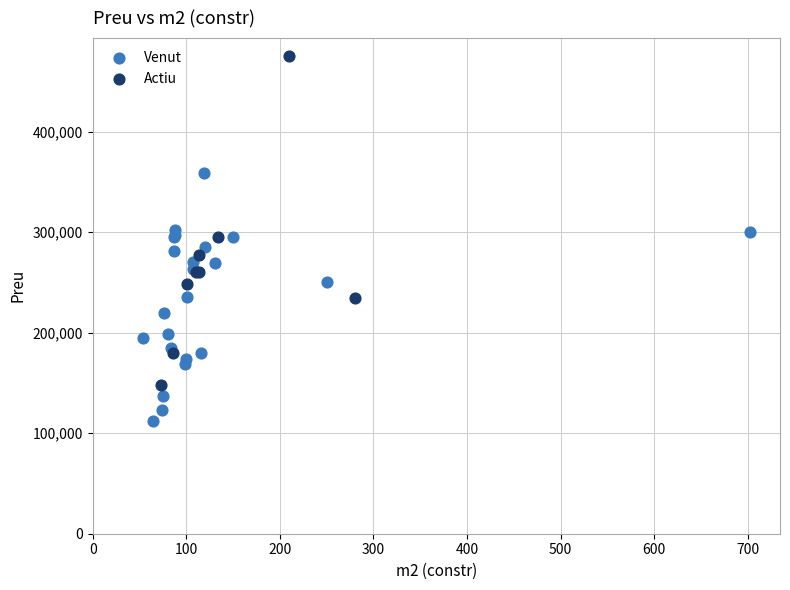

Which series reaches the minimum Y coordinate?

Venut